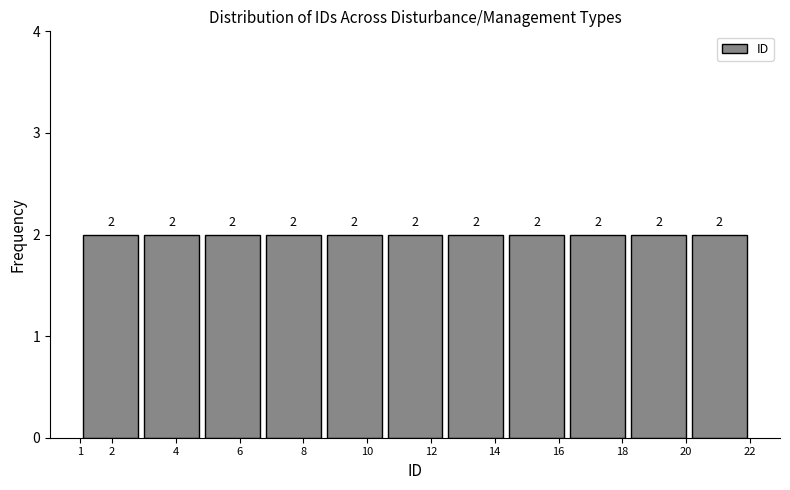

What is the height of the bar covering 6.7 to 8.6 on the x-axis? The bar edges are not printed on the chart, so give them approximately, as read against the axis.

2